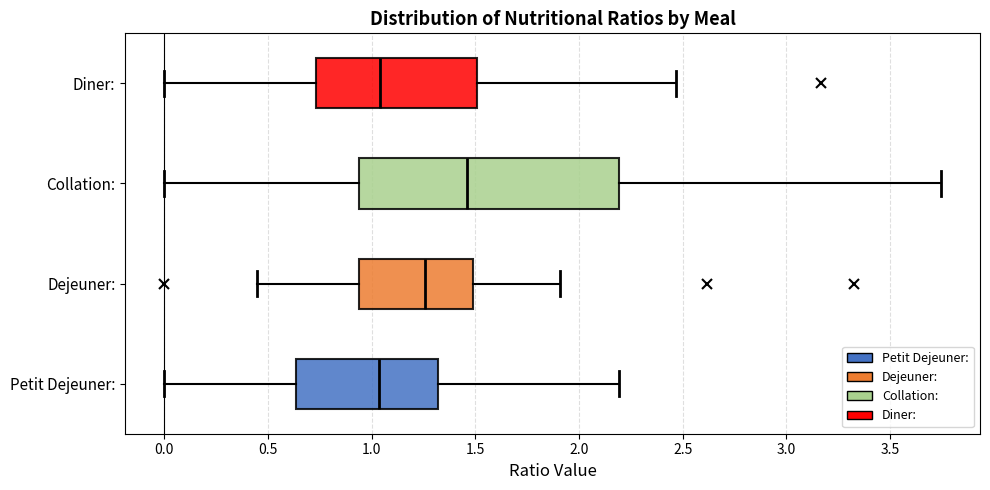

Reading bottom to top, transcribe this box plot: for each box, give where its median line is, the range the box spans, and where its two whiskers end, as read against the x-axis. The values are not printed on the chart, so give them approximately, as read against the axis.

Petit Dejeuner:: median 1.05, box 0.65 to 1.30, whiskers 0.00 to 2.20
Dejeuner:: median 1.25, box 0.95 to 1.50, whiskers 0.45 to 1.90
Collation:: median 1.45, box 0.95 to 2.20, whiskers 0.00 to 3.75
Diner:: median 1.05, box 0.75 to 1.50, whiskers 0.00 to 2.45